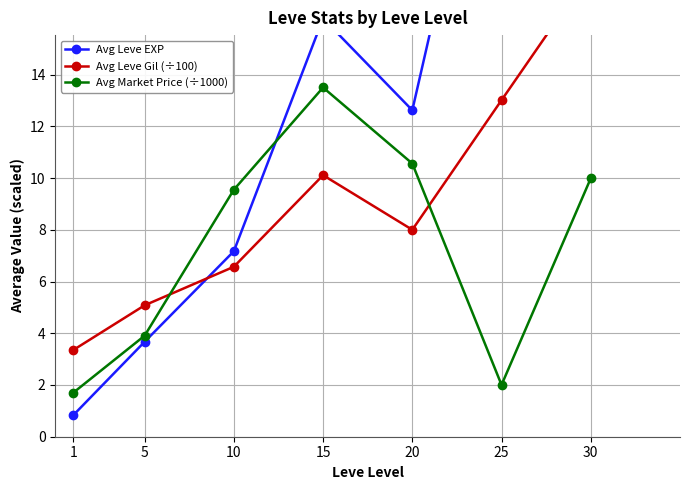

Reading left to right, extract all data points from this chart.

Avg Leve EXP: 1=0.8	5=3.7	10=7.2	15=16.2	20=12.6	25=27.7	30=47.2
Avg Leve Gil (÷100): 1=3.4	5=5.1	10=6.6	15=10.1	20=8.0	25=13.0	30=18.0
Avg Market Price (÷1000): 1=1.7	5=3.9	10=9.5	15=13.5	20=10.6	25=2.0	30=10.0